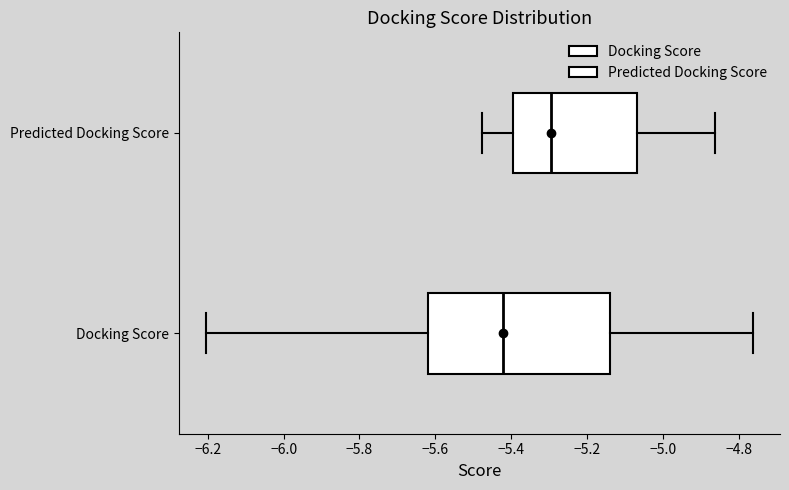

Which box has the furthest to the left median line?

Docking Score